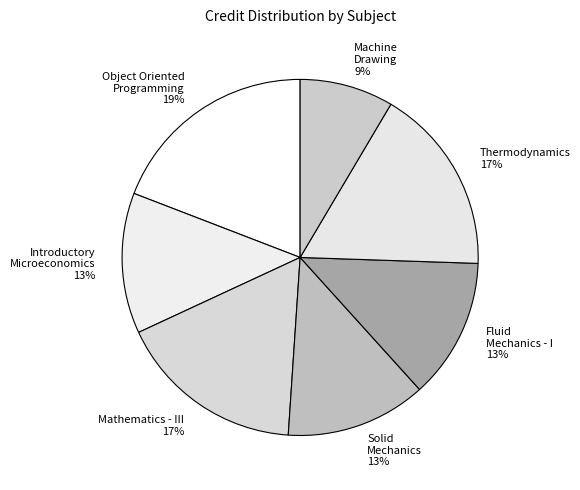

Which category has the biggest portion of the pie?

Object Oriented Programming